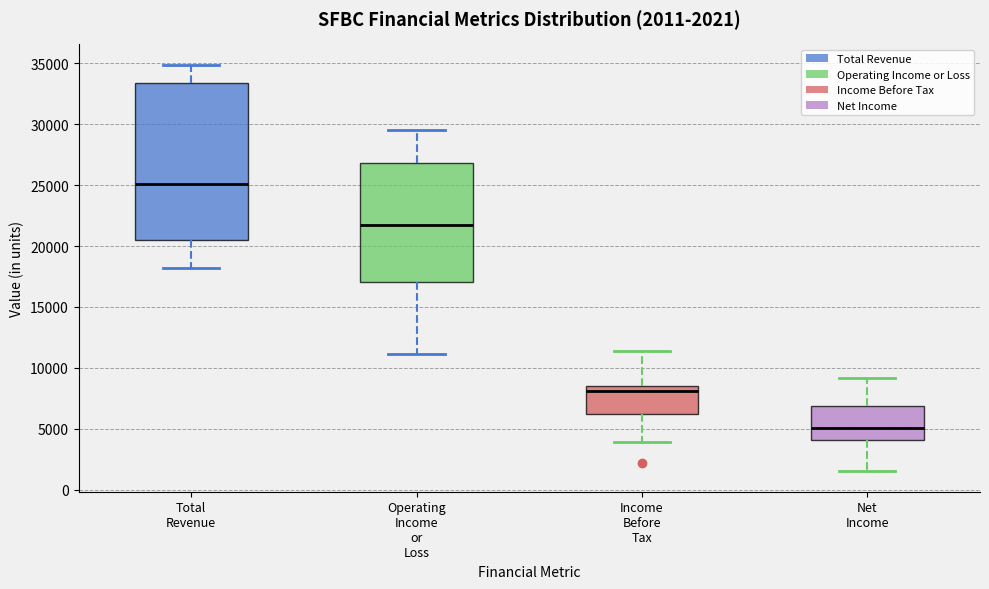

Which box is the tallest, from its lower edge to its upper edge?

Total Revenue